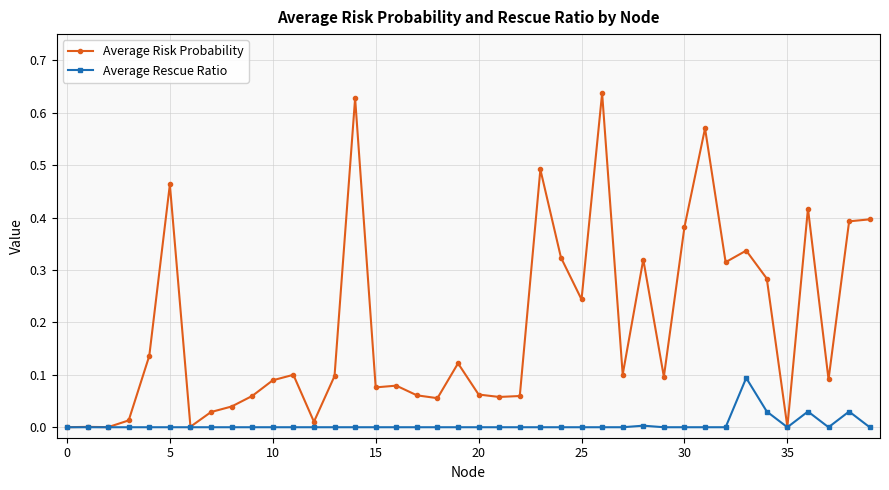

True or false: Average Rescue Ratio has more than 2 points higher than both neighbors.

True